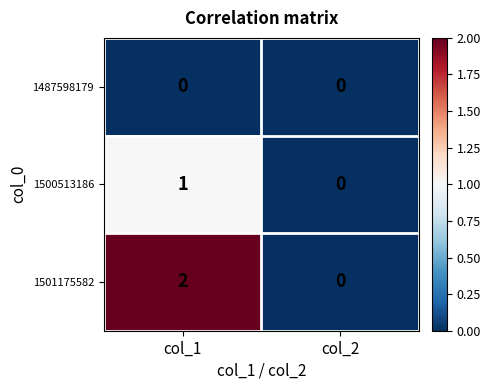

Rank the series by their average value, from lowest to highest.

1487598179, 1500513186, 1501175582